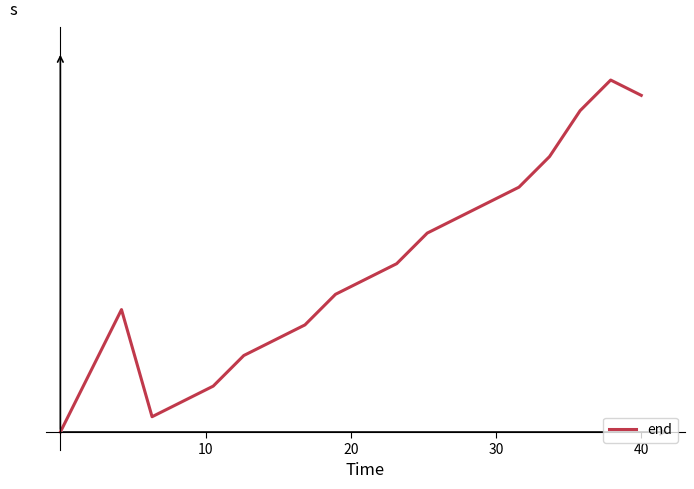

Does the chart have visible grid lines?

No